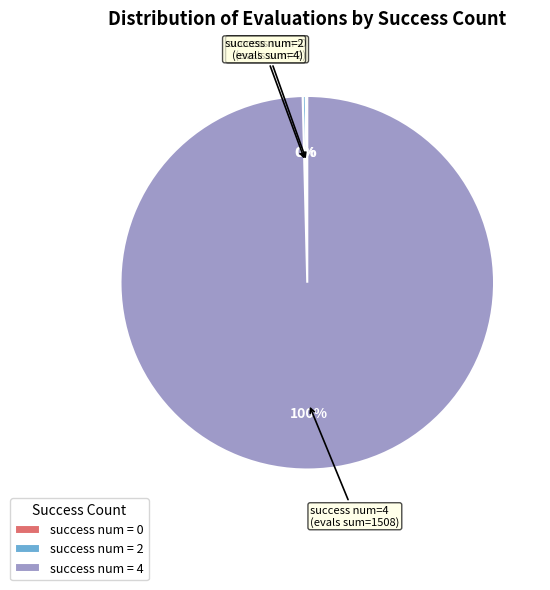

The success num = 4 slice represents 100% of the pie. True or false?

True